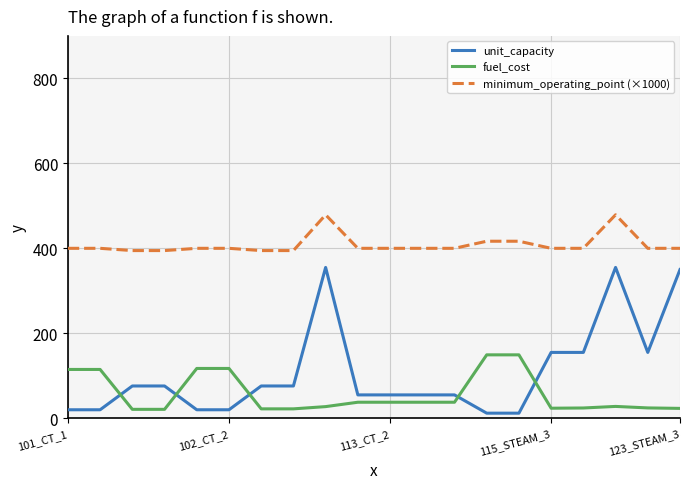

What is the minimum value for fuel_cost?

21.0